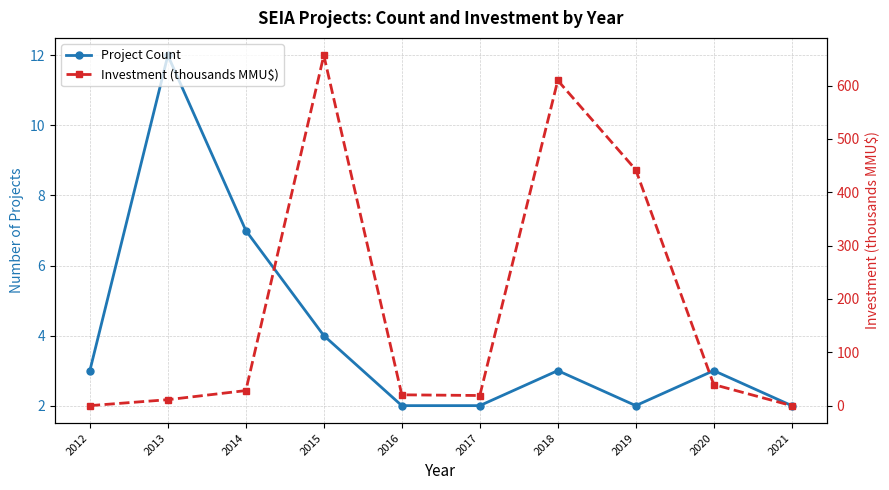

Which series has the largest total across all categories?

Investment (thousands MMU$)